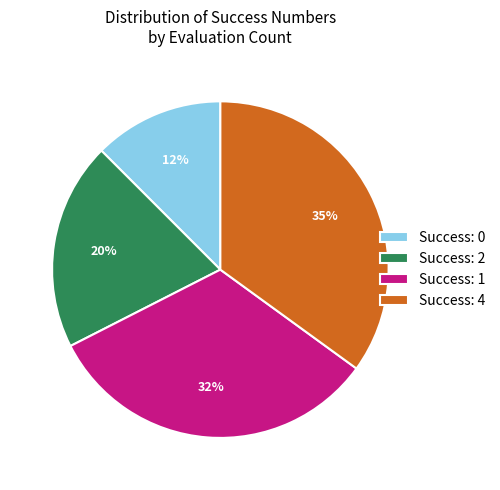

What is the ratio of the value at Success: 0 to the value at Success: 1?

0.4